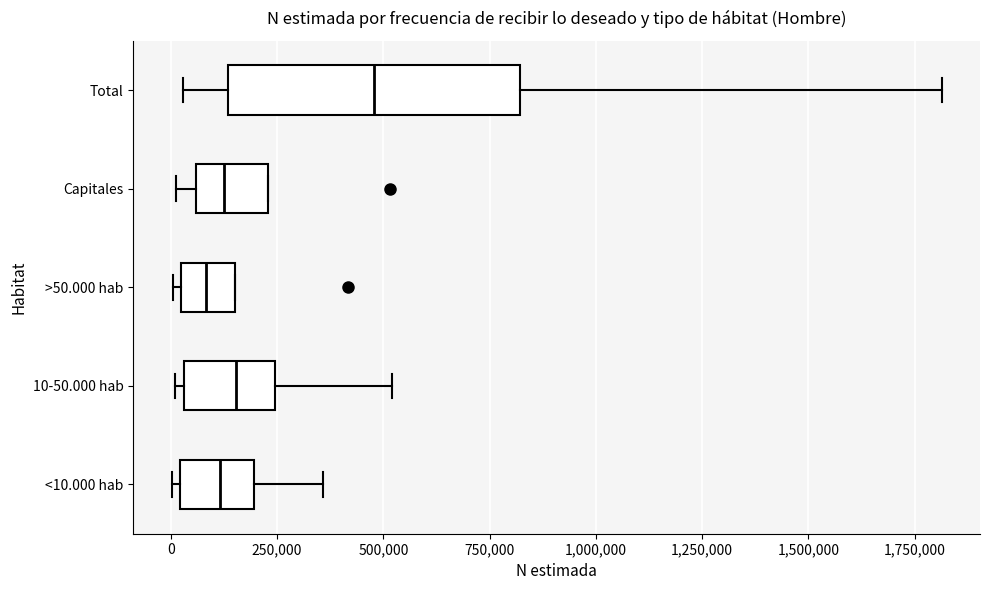

Where is the left edge of the box for >50.000 hab on the x-axis? The values are not printed on the chart, so give them approximately, as read against the axis.

0